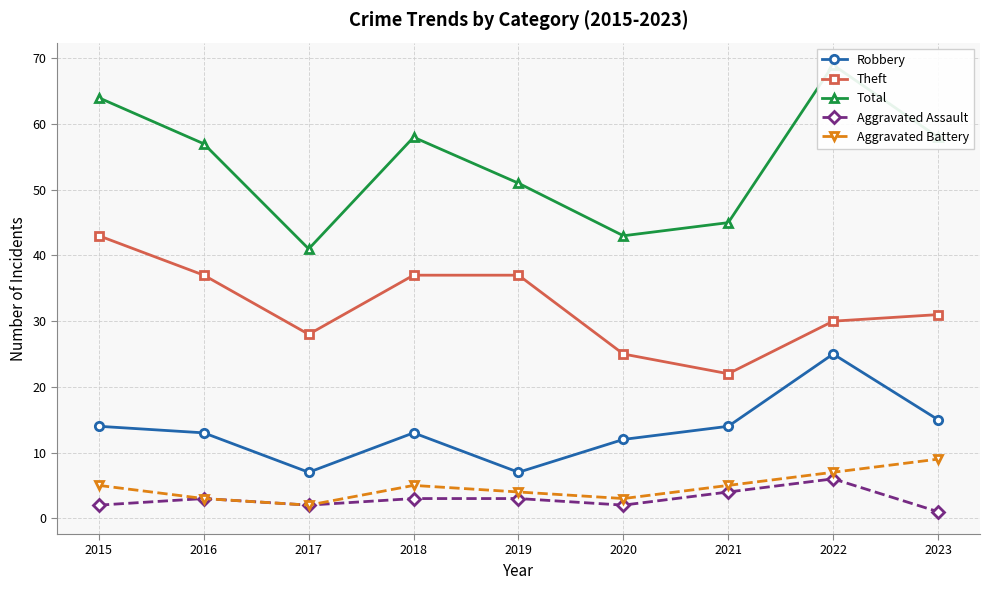

Reading right to left, what are all the values shown in this chart?

Robbery: 2023=15	2022=25	2021=14	2020=12	2019=7	2018=13	2017=7	2016=13	2015=14
Theft: 2023=31	2022=30	2021=22	2020=25	2019=37	2018=37	2017=28	2016=37	2015=43
Total: 2023=58	2022=69	2021=45	2020=43	2019=51	2018=58	2017=41	2016=57	2015=64
Aggravated Assault: 2023=1	2022=6	2021=4	2020=2	2019=3	2018=3	2017=2	2016=3	2015=2
Aggravated Battery: 2023=9	2022=7	2021=5	2020=3	2019=4	2018=5	2017=2	2016=3	2015=5